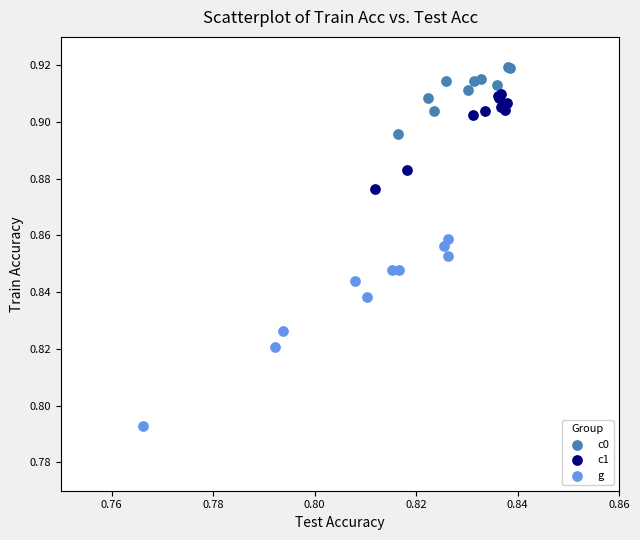

Which series has the largest Y range (max minus min)?

g